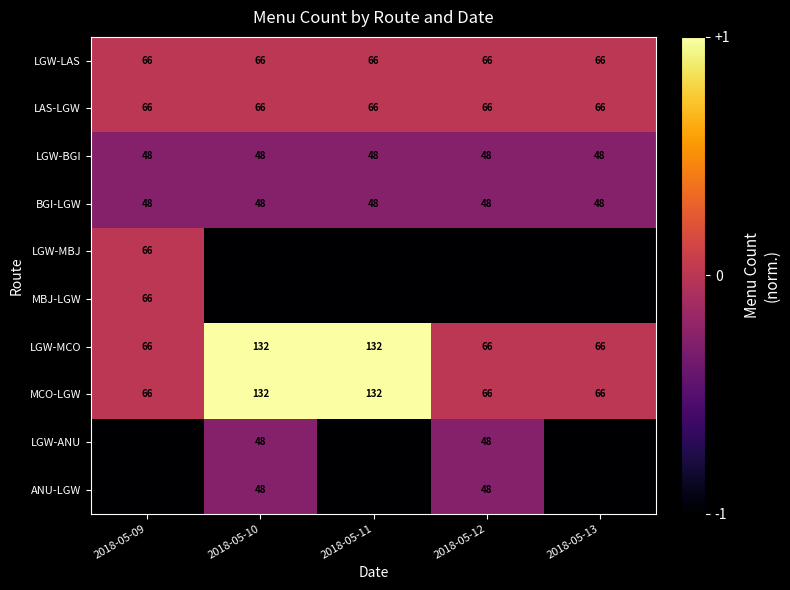

What value does the BGI-LGW series have at 2018-05-11?

48